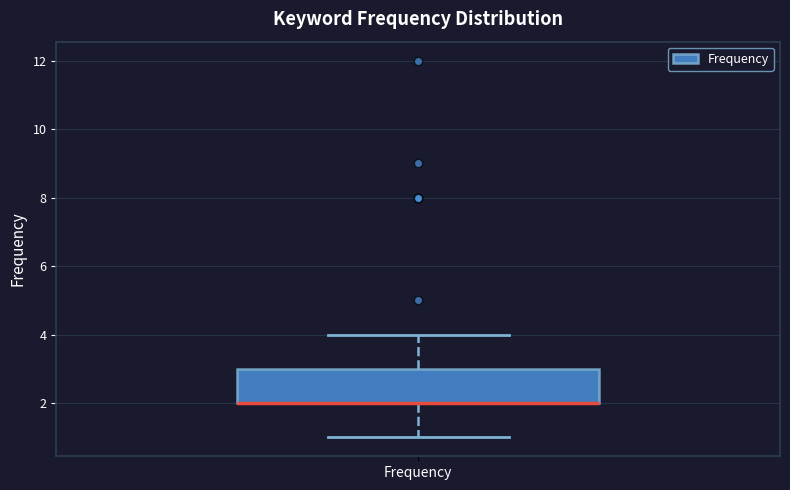

Read this box plot against the y-axis: the position of the median line, the range covered by the box, and the ends of both whiskers. The values are not printed on the chart, so give them approximately, as read against the axis.

median 2 (drawn on the box's lower edge), box 2 to 3, whiskers 1 to 4